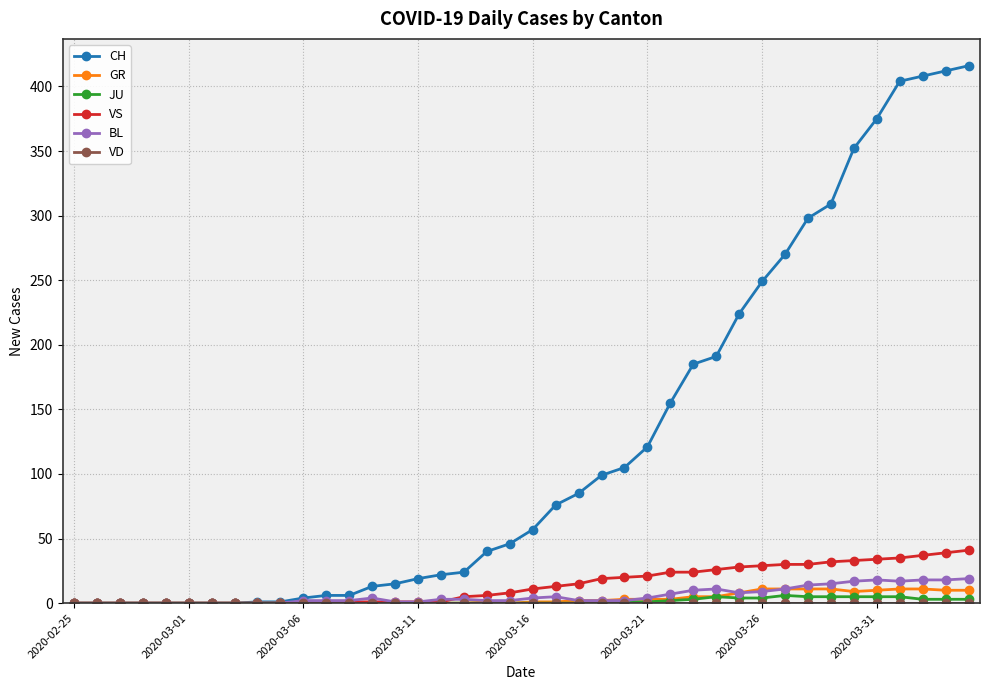

Which series has the largest total across all categories?

CH